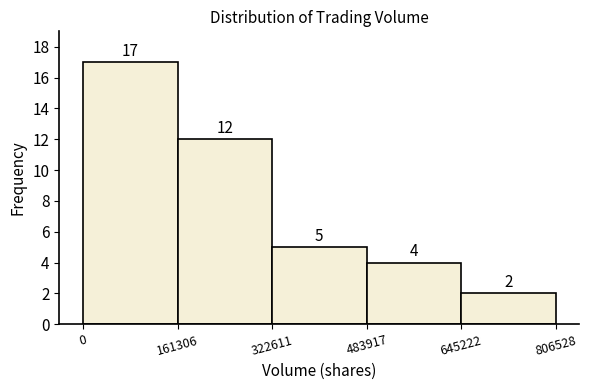

Which range on the x-axis has the tallest bar?

0 to 161306